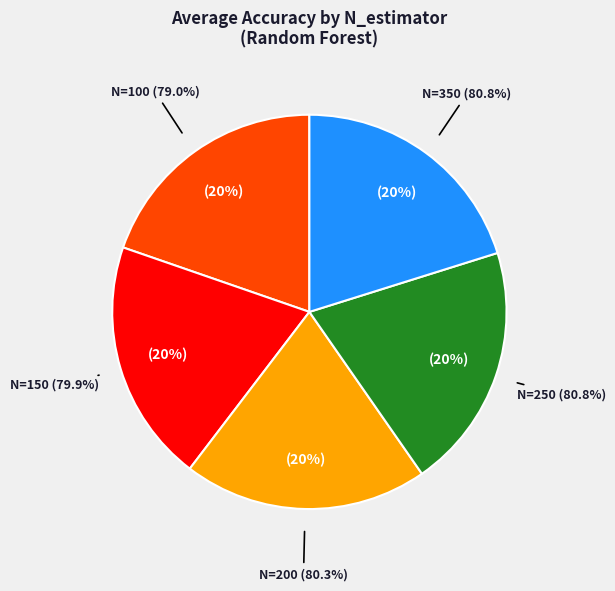

Is 200 the majority of the pie?

No